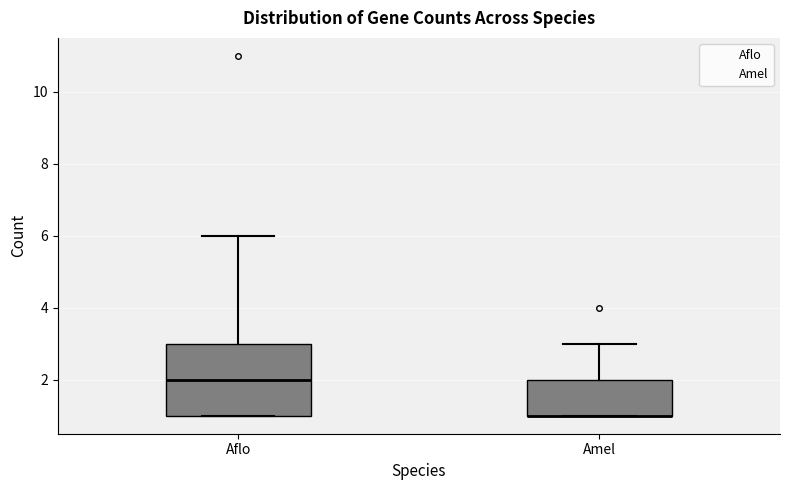

Reading left to right, transcribe this box plot: for each box, give where its median line is, the range the box spans, and where its two whiskers end, as read against the y-axis. The values are not printed on the chart, so give them approximately, as read against the axis.

Aflo: median 2, box 1 to 3, whiskers 1 to 6
Amel: median 1 (drawn on the box's lower edge), box 1 to 2, whiskers 1 to 3